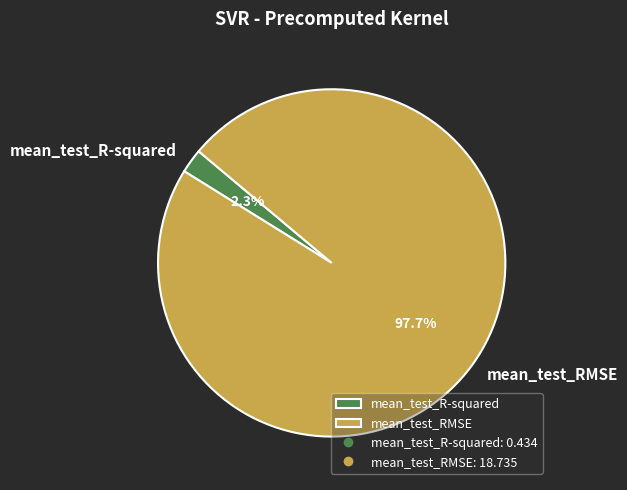

To the nearest percent, what percentage of the pie is mean_test_RMSE?

98%